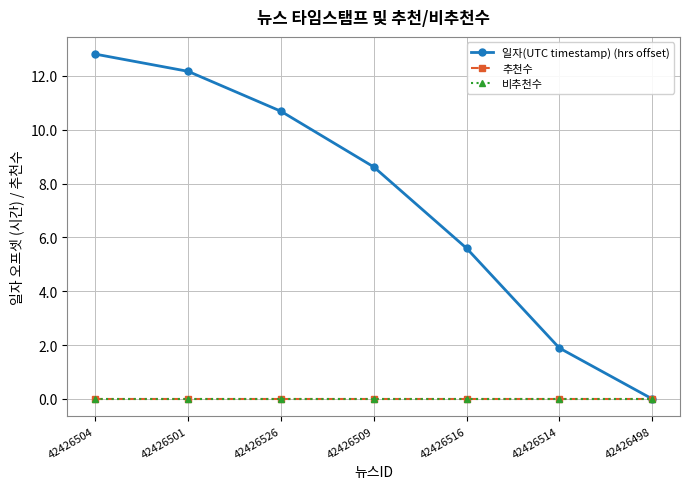

Rank the series at 42426501 from highest to lowest value.

일자(UTC timestamp) (hrs offset), 추천수, 비추천수